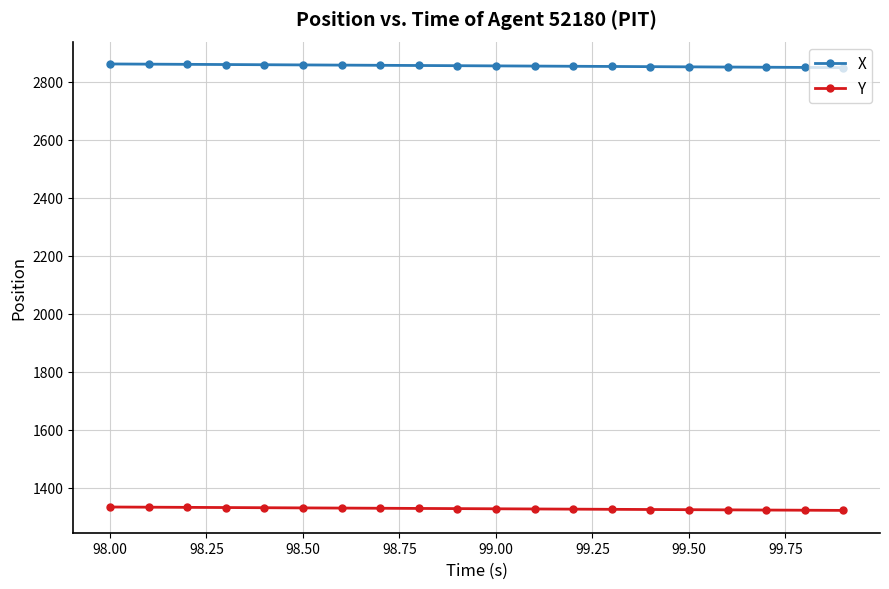

At how many categories does at least one series exceed 1419?

20